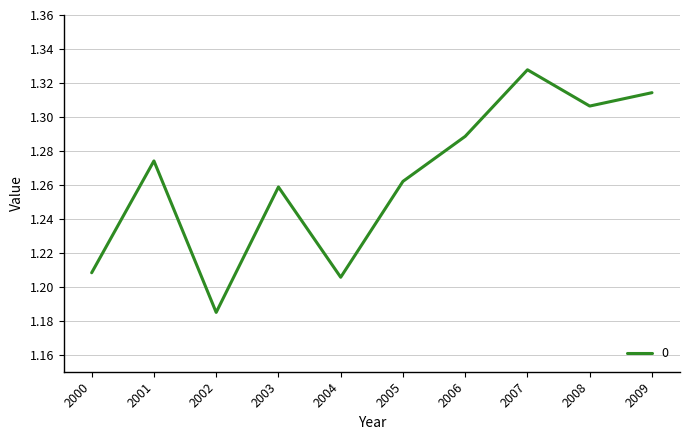

Which label corresponds to the smallest value in the chart?

2002